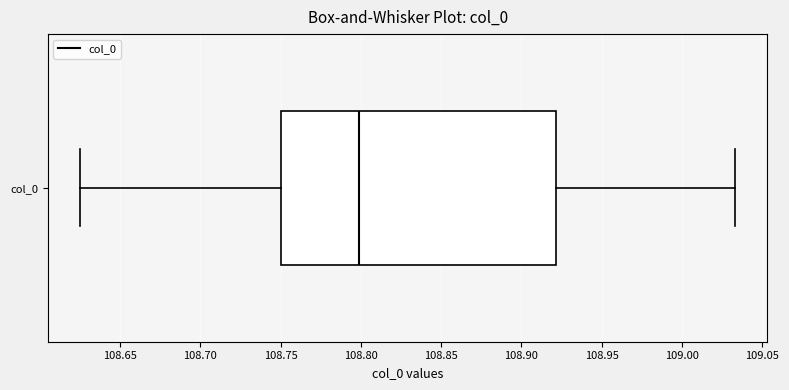

Transcribe this box plot: give where the median line is, the range the box spans, and where the two whiskers end, as read against the x-axis. The values are not printed on the chart, so give them approximately, as read against the axis.

median 108.800, box 108.750 to 108.920, whiskers 108.625 to 109.035